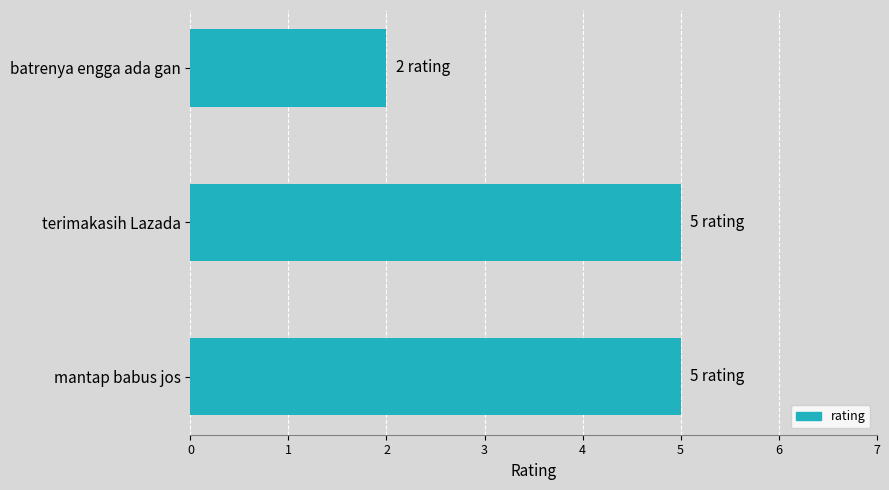

Which label corresponds to the smallest value in the chart?

batrenya engga ada gan